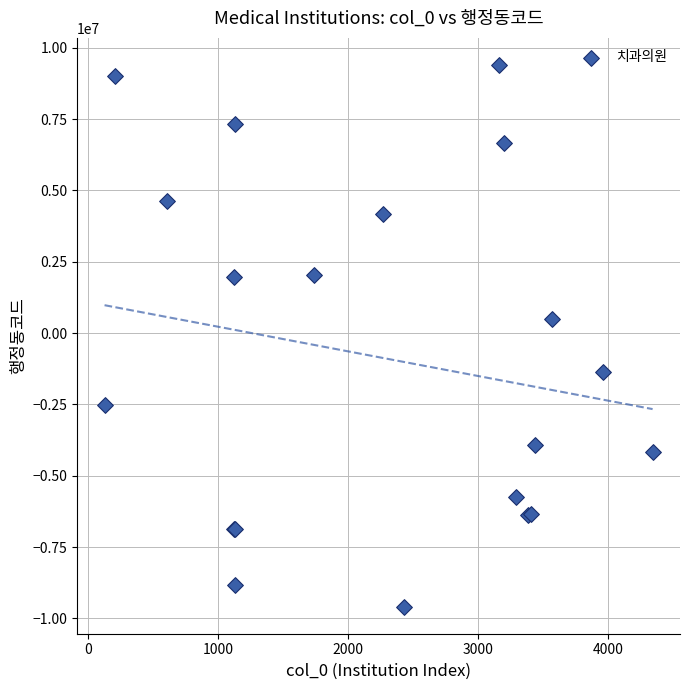

What Y value in the scatter plot is closest to -95056?

495128.6